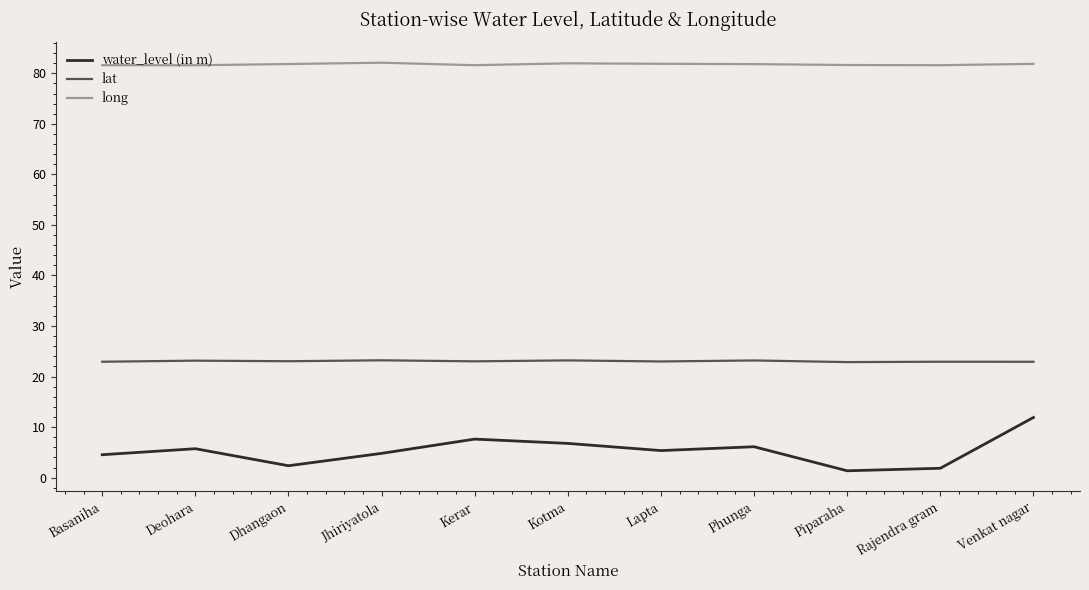

What is the maximum value shown in the chart?

82.1